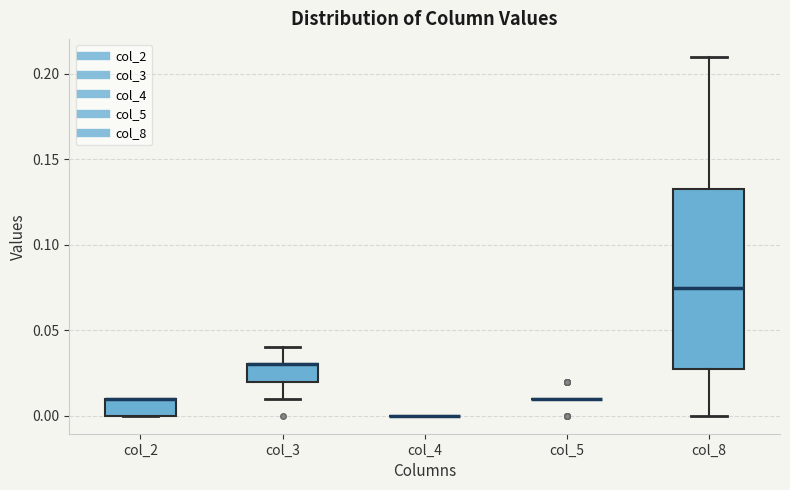

Reading left to right, read every box against the y-axis: the position of its median line, the range the box covers, and the ends of its whiskers. The values are not printed on the chart, so give them approximately, as read against the axis.

col_2: median 0.010 (drawn on the box's upper edge), box 0.000 to 0.010, whiskers 0.000 to 0.010
col_3: median 0.030 (drawn on the box's upper edge), box 0.020 to 0.030, whiskers 0.010 to 0.040
col_4: box collapsed to a line at 0.000, whiskers 0.000 to 0.000
col_5: box collapsed to a line at 0.010, whiskers 0.010 to 0.010
col_8: median 0.075, box 0.030 to 0.135, whiskers 0.000 to 0.210